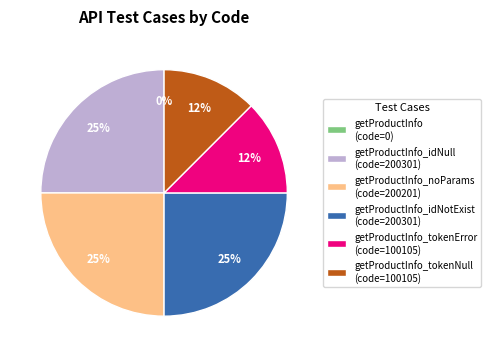

To the nearest percent, what portion does getProductInfo_tokenNull (code=100105) represent?

12%